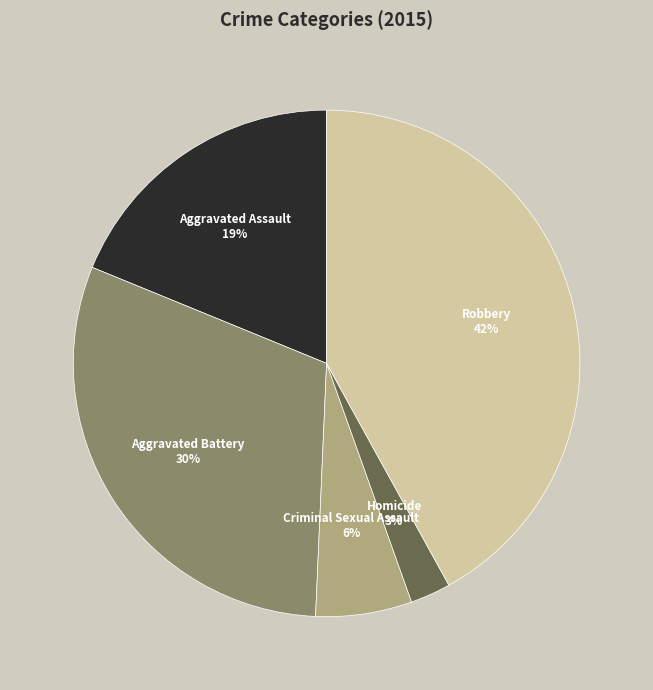

Is there a majority slice in this chart?

No